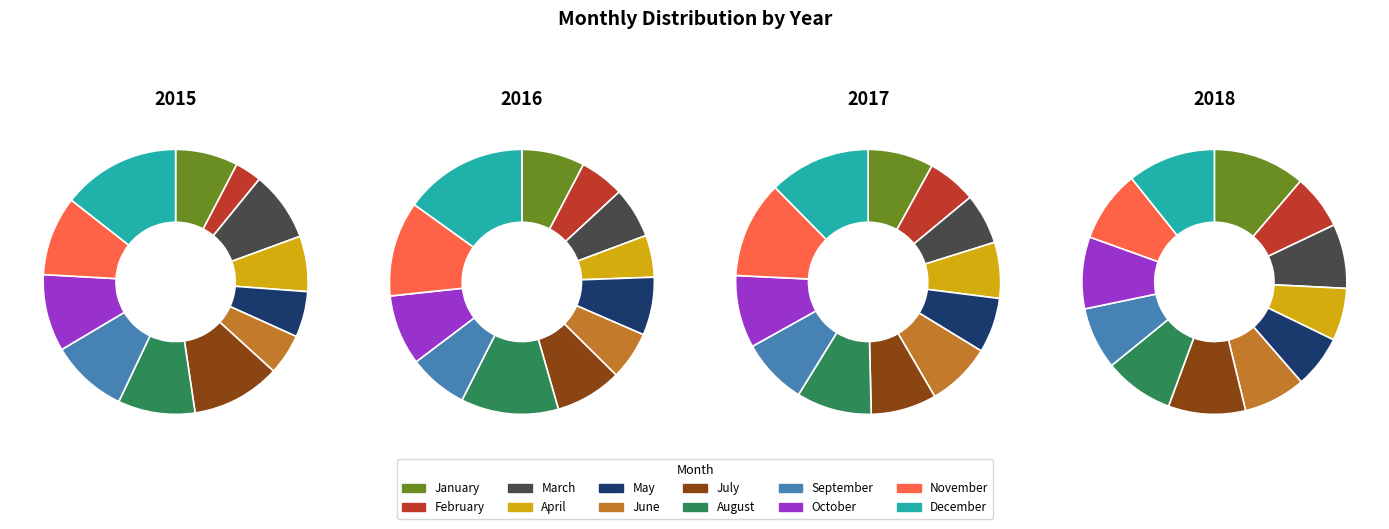

Between August and June, which is larger?

August